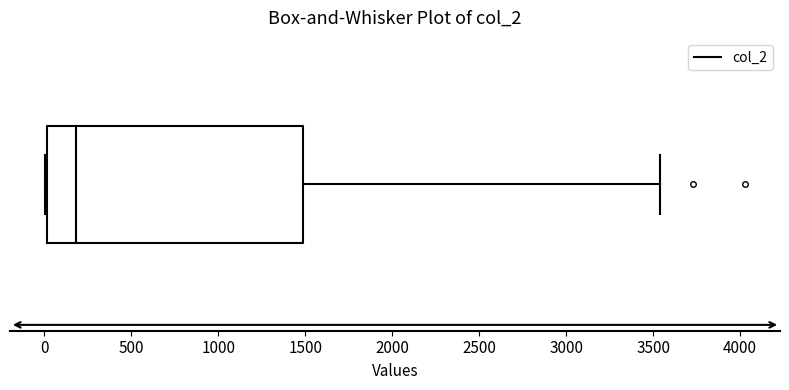

Read this box plot against the x-axis: the position of the median line, the range covered by the box, and the ends of both whiskers. The values are not printed on the chart, so give them approximately, as read against the axis.

median 200, box 0 to 1500, whiskers 0 to 3550